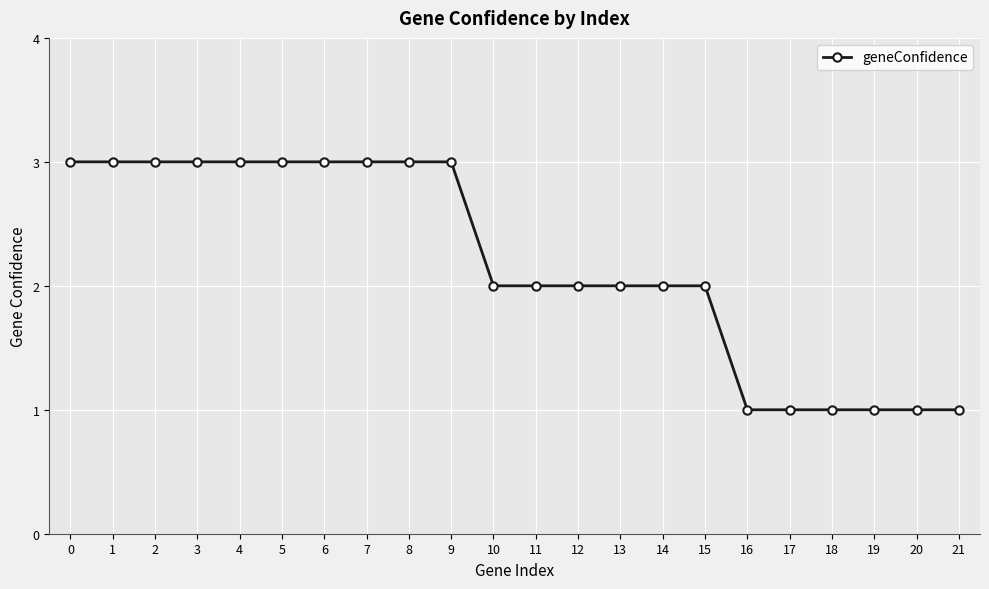

What is the average value?

2